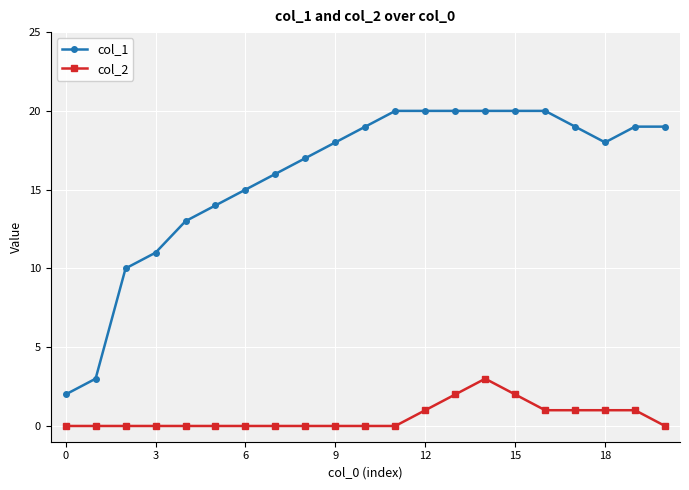

Which series has the largest range (max minus min)?

col_1